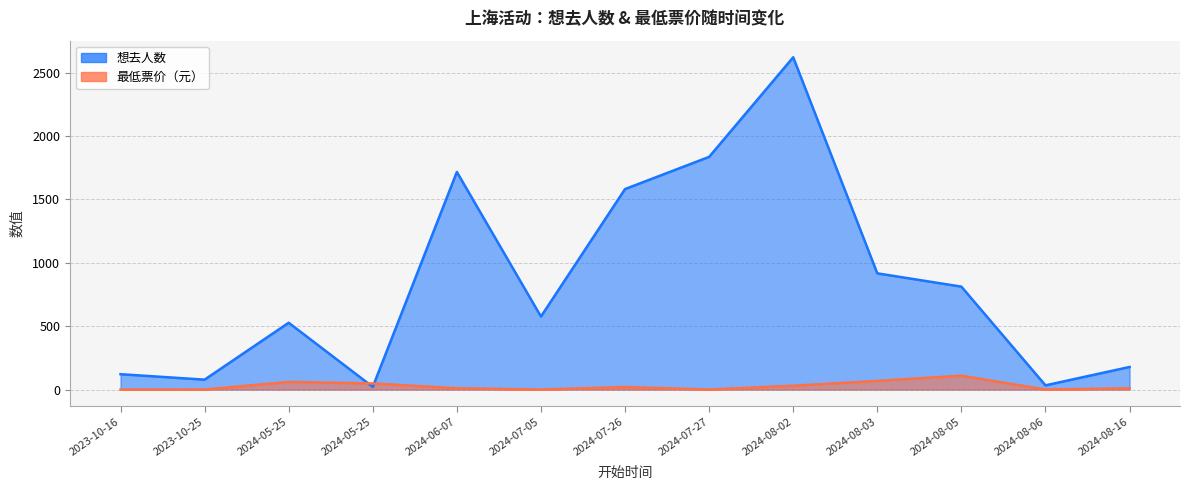

At which category does the chart reach its peak across all series?

2024-08-02